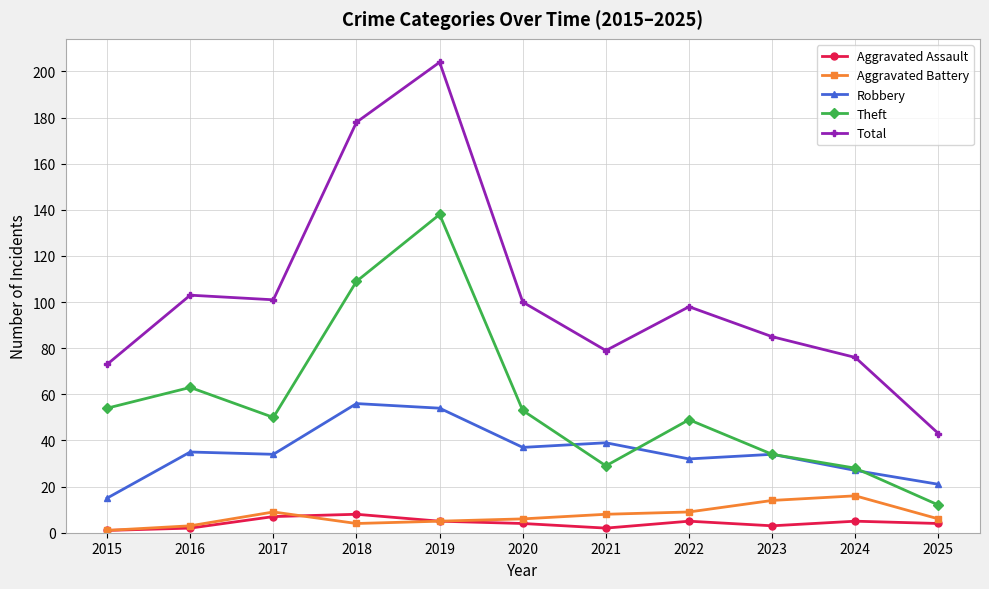

Reading left to right, extract all data points from this chart.

Aggravated Assault: 1	2	7	8	5	4	2	5	3	5	4
Aggravated Battery: 1	3	9	4	5	6	8	9	14	16	6
Robbery: 15	35	34	56	54	37	39	32	34	27	21
Theft: 54	63	50	109	138	53	29	49	34	28	12
Total: 73	103	101	178	204	100	79	98	85	76	43